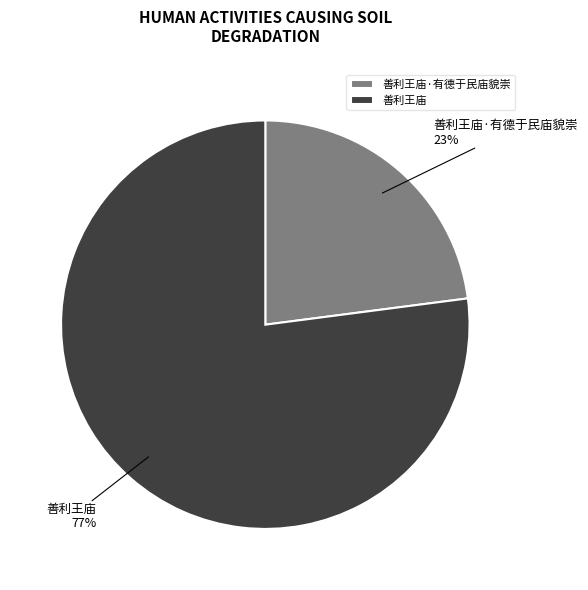

Is it true that 善利王庙 is 77% of the pie?

True